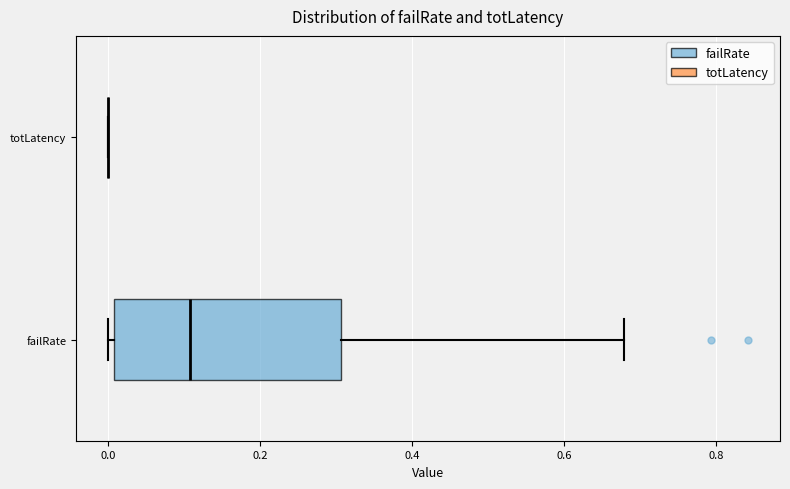

Where does the right whisker of the box for failRate end on the x-axis? The values are not printed on the chart, so give them approximately, as read against the axis.

0.68